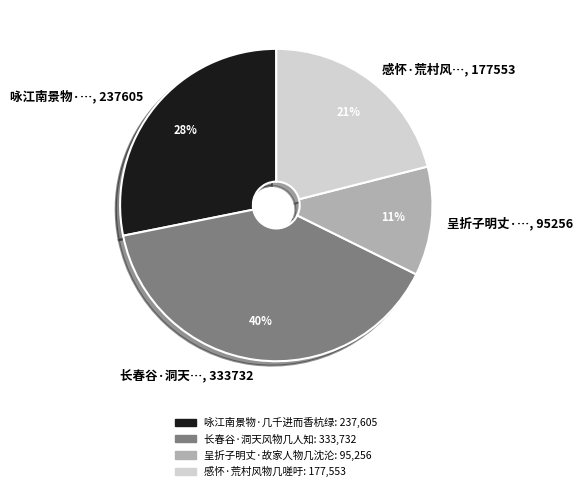

To the nearest percent, what is the combined percentage of 呈折子明丈·…, 95256 and 咏江南景物·…, 237605?

39%